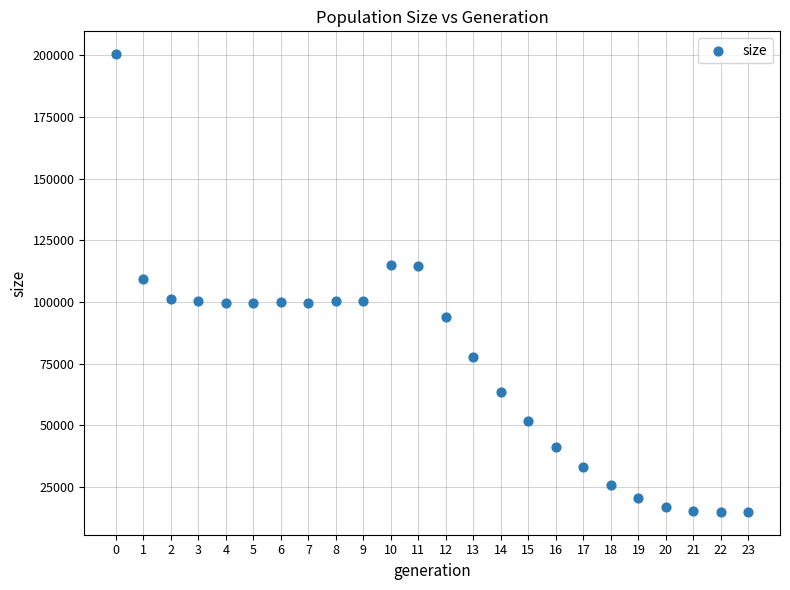

What is the range of Y values (max minus min)?

185436